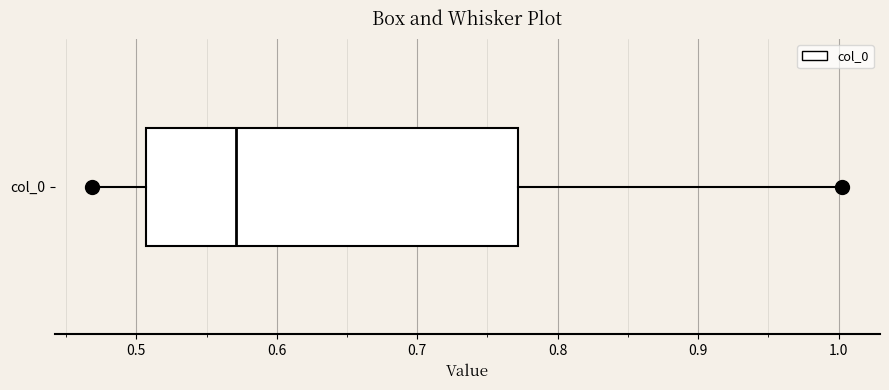

Read this box plot against the x-axis: the position of the median line, the range covered by the box, and the ends of both whiskers. The values are not printed on the chart, so give them approximately, as read against the axis.

median 0.57, box 0.51 to 0.77, whiskers 0.47 to 1.00